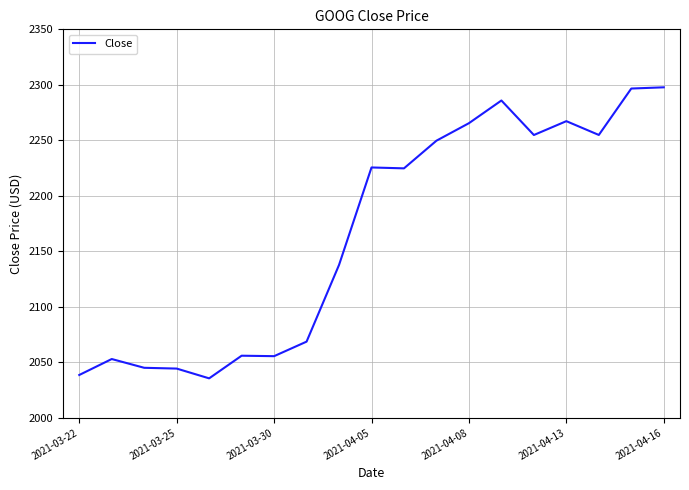

What is the greatest value displayed?

2297.8